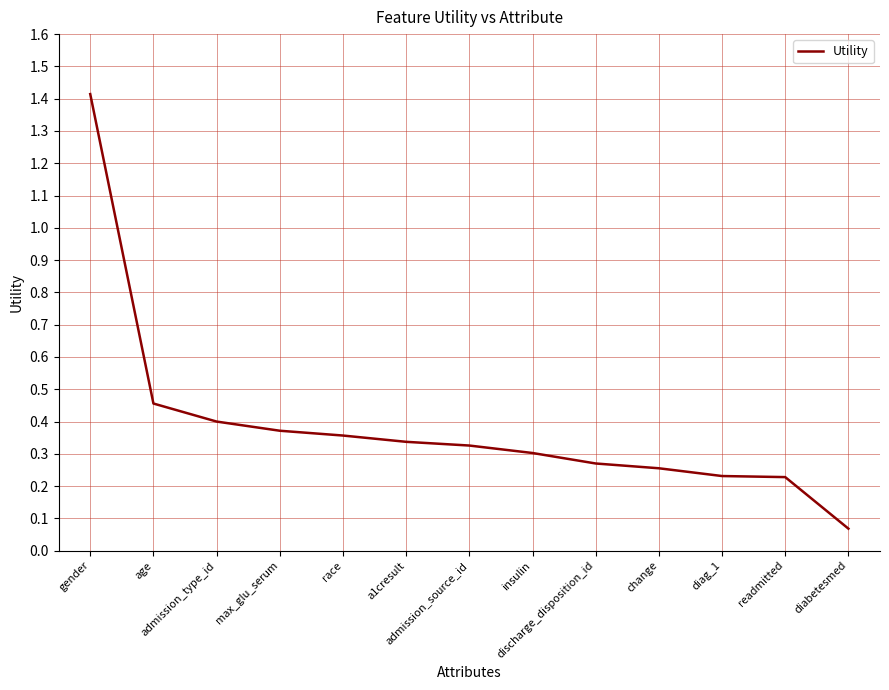

What is the label of the 11th point from the right?

admission_type_id